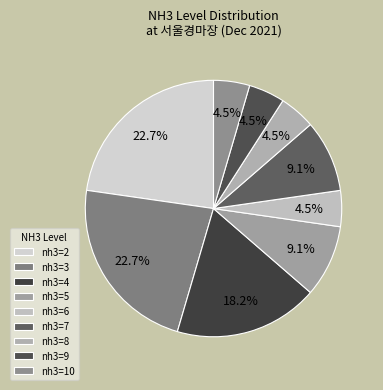

Is it true that nh3=6 is 5% of the pie?

True